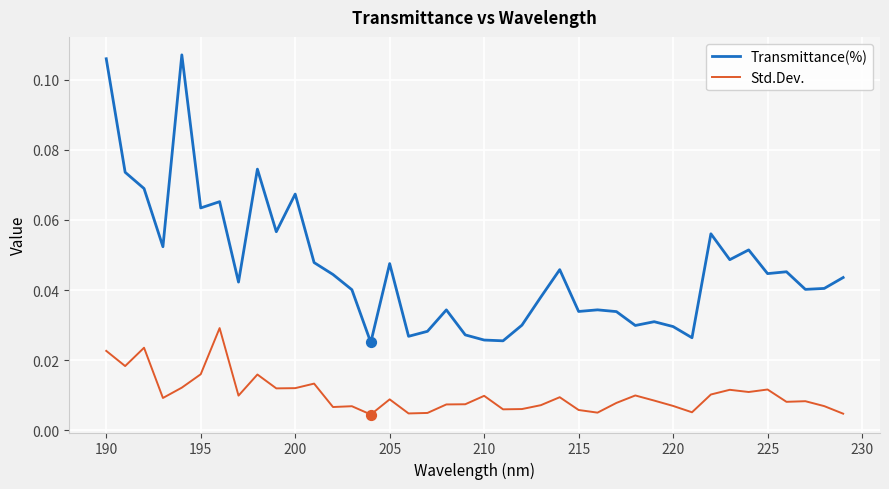

At how many categories does at least one series exceed 0?

40